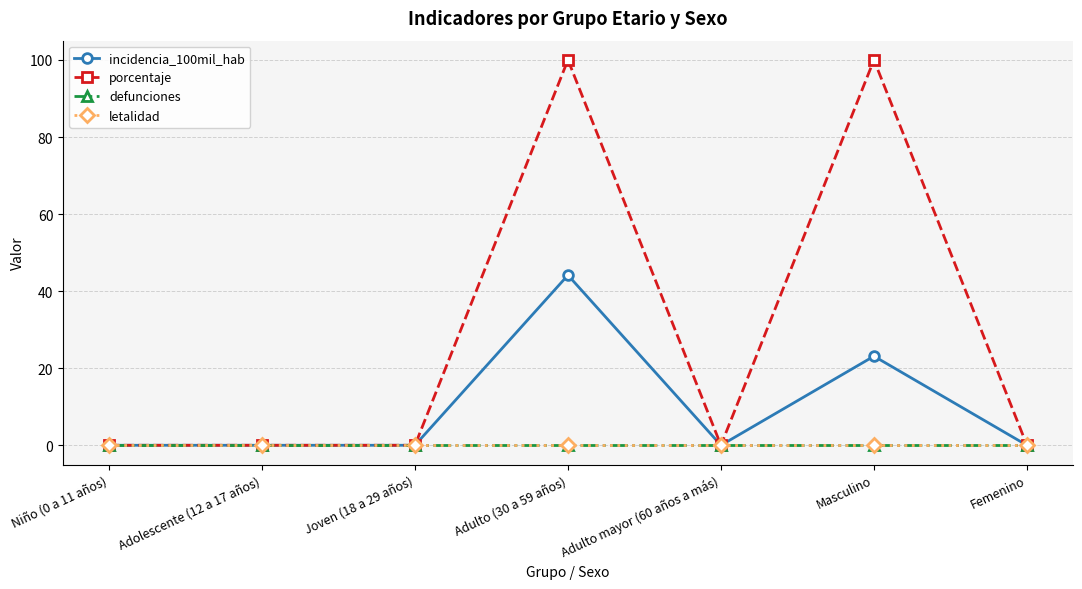

Is this an area chart (filled region under the line)?

No